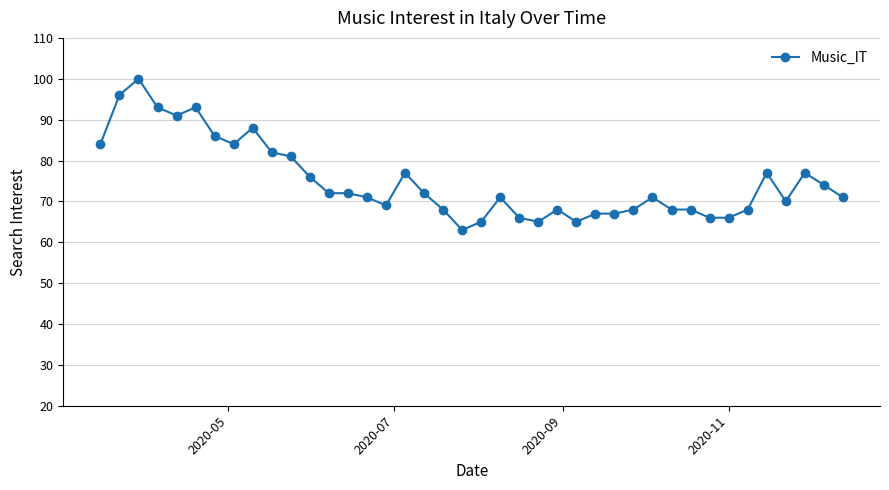

How many distinct data groups are displayed?

1